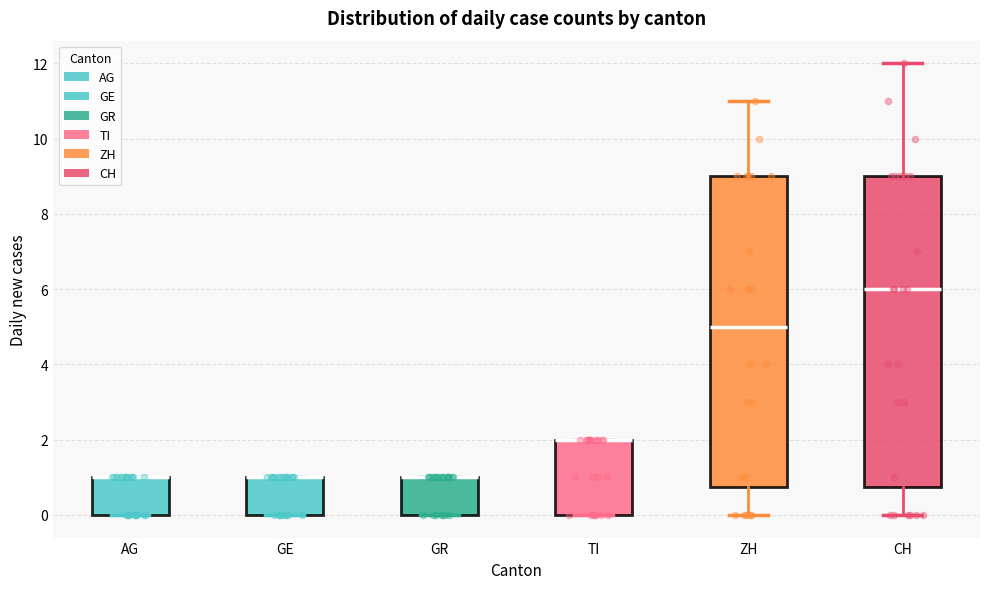

Reading left to right, transcribe this box plot: for each box, give where its median line is, the range the box spans, and where its two whiskers end, as read against the y-axis. The values are not printed on the chart, so give them approximately, as read against the axis.

AG: median 1.0 (drawn on the box's upper edge), box 0.0 to 1.0, whiskers 0.0 to 1.0
GE: median 1.0 (drawn on the box's upper edge), box 0.0 to 1.0, whiskers 0.0 to 1.0
GR: median 1.0 (drawn on the box's upper edge), box 0.0 to 1.0, whiskers 0.0 to 1.0
TI: median 2.0 (drawn on the box's upper edge), box 0.0 to 2.0, whiskers 0.0 to 2.0
ZH: median 5.0, box 0.8 to 9.0, whiskers 0.0 to 11.0
CH: median 6.0, box 0.8 to 9.0, whiskers 0.0 to 12.0